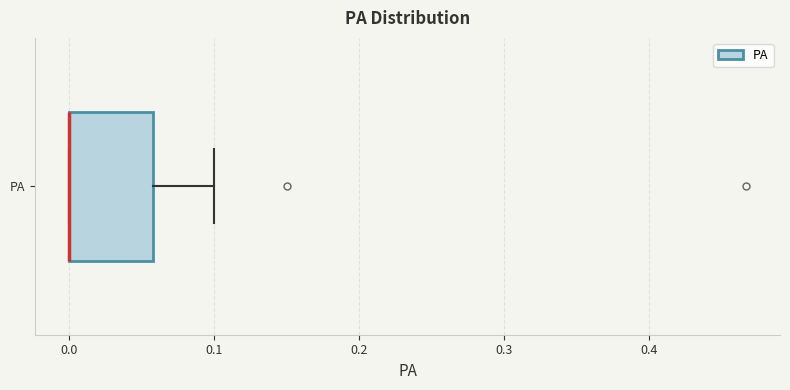

Transcribe this box plot: give where the median line is, the range the box spans, and where the two whiskers end, as read against the x-axis. The values are not printed on the chart, so give them approximately, as read against the axis.

median 0.00 (drawn on the box's left edge), box 0.00 to 0.06, whiskers 0.00 to 0.10